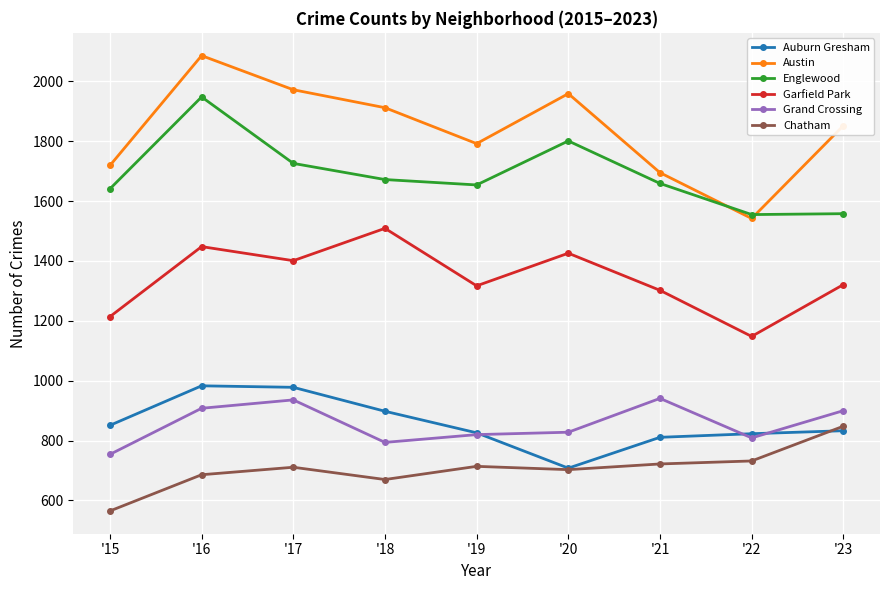

List the series in order of their peak value, lowest first.

Chatham, Grand Crossing, Auburn Gresham, Garfield Park, Englewood, Austin